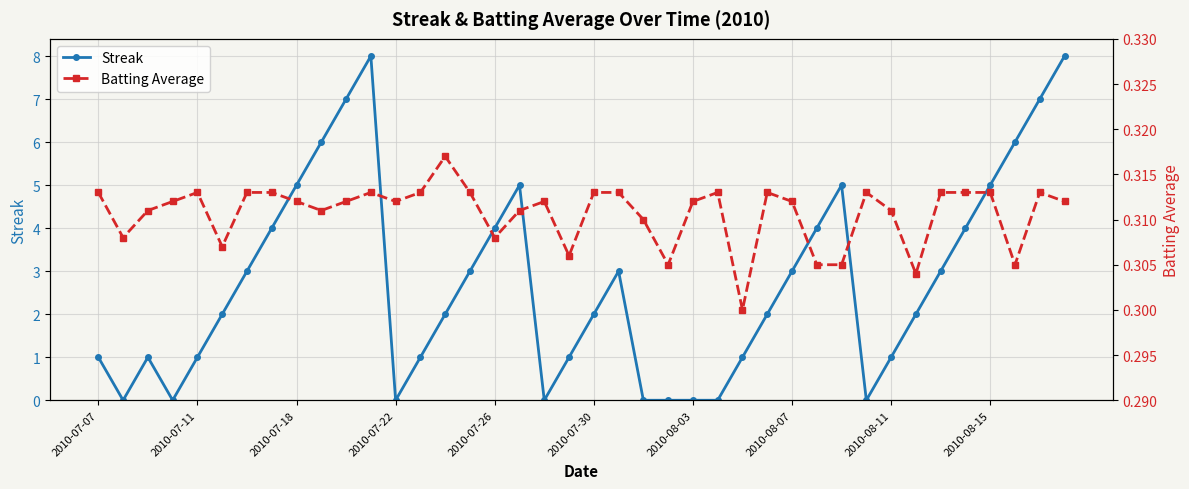

Which series has the largest range (max minus min)?

Streak